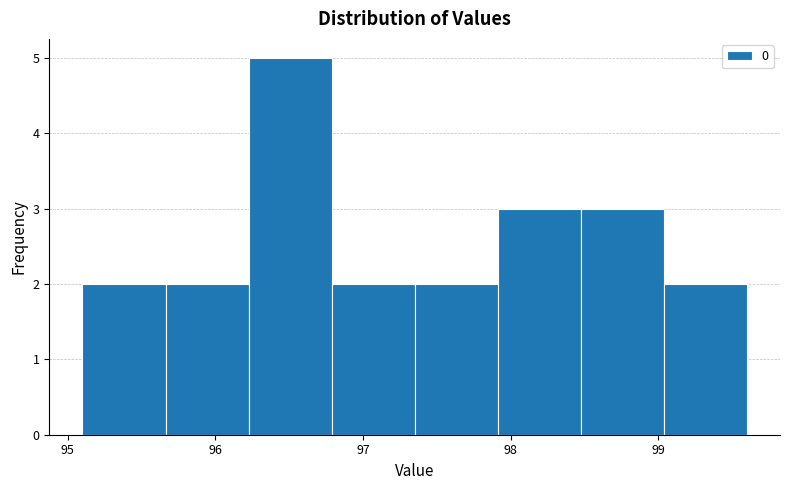

Reading left to right, transcribe this chart: for each bar, give the range it covers on the x-axis and its height. Neither the bar edges nor the heights are printed on the chart, so give them approximately, as read against the axes.

95.1 to 95.7: 2
95.7 to 96.2: 2
96.2 to 96.8: 5
96.8 to 97.4: 2
97.4 to 97.9: 2
97.9 to 98.5: 3
98.5 to 99.0: 3
99.0 to 99.6: 2